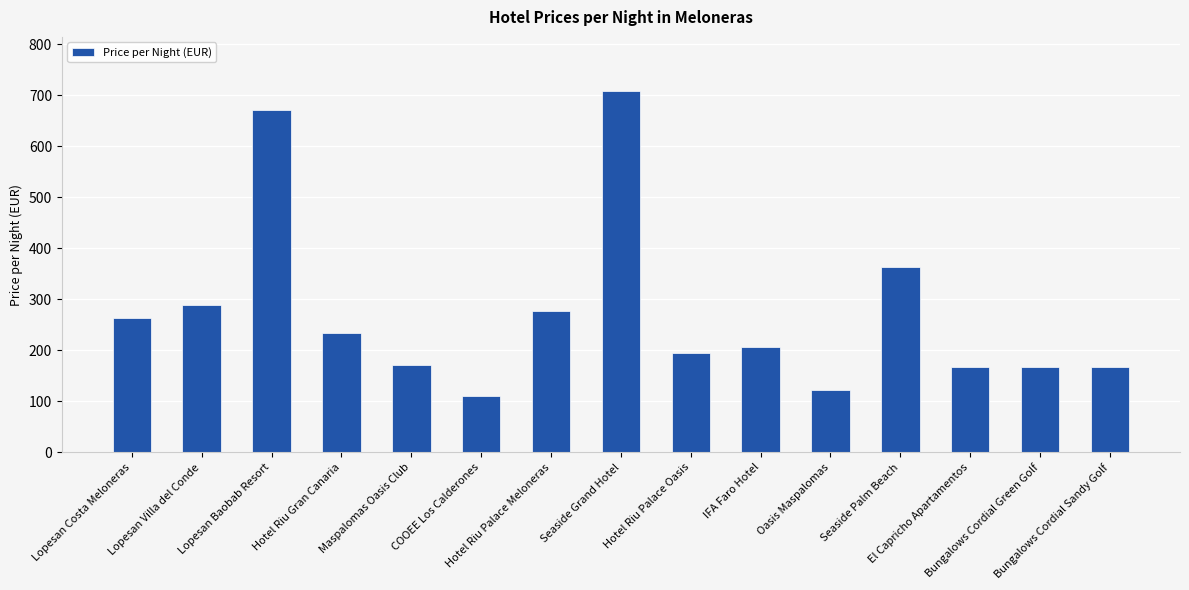

What is the maximum value shown in the chart?

708